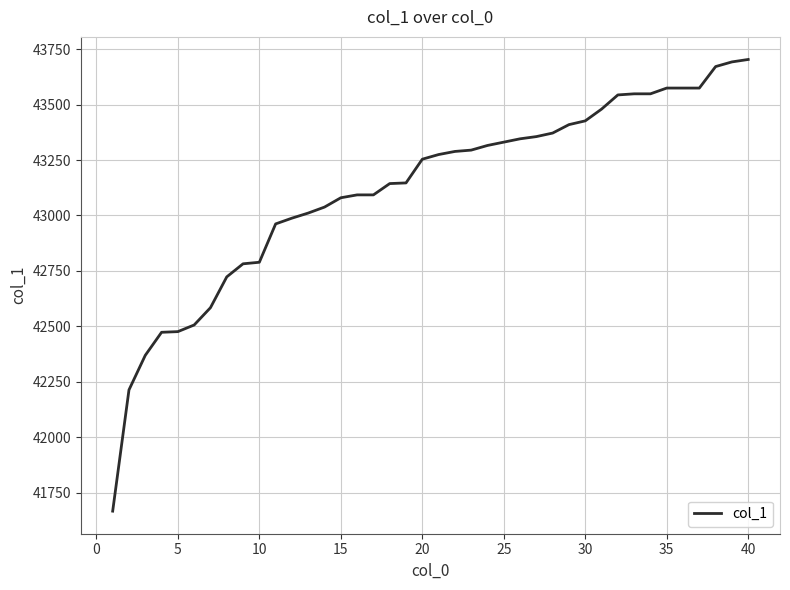

What is the sum of all values?

1724724